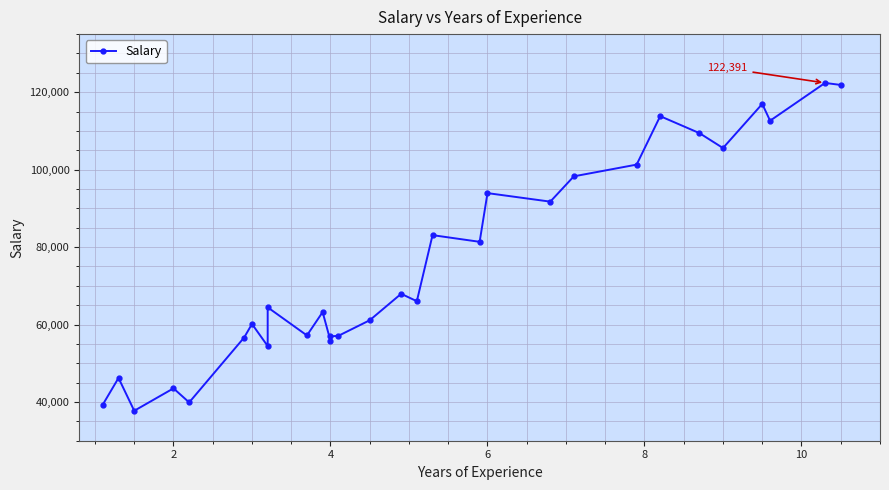

What is the greatest value displayed?

122391